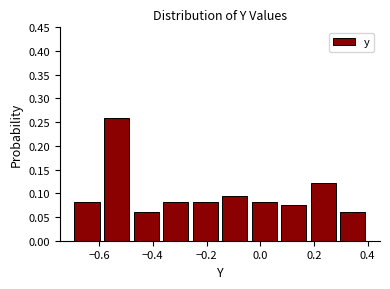

Which range on the x-axis has the tallest bar?

-0.59 to -0.48